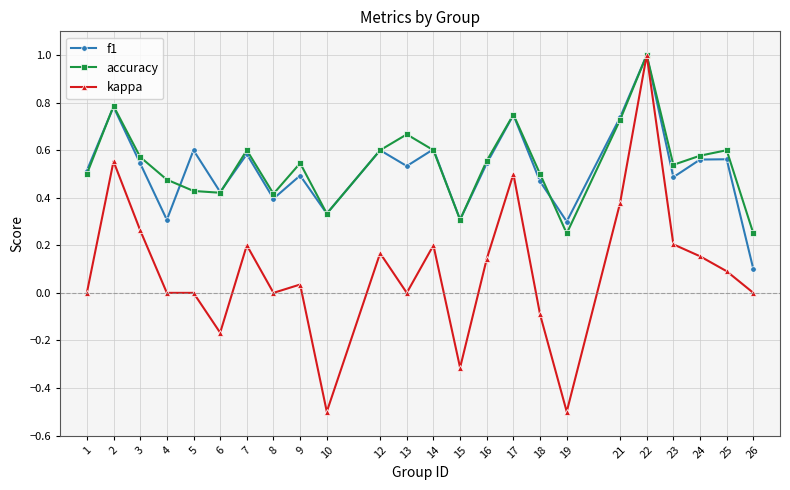

Where is the first local maximum for accuracy?

2